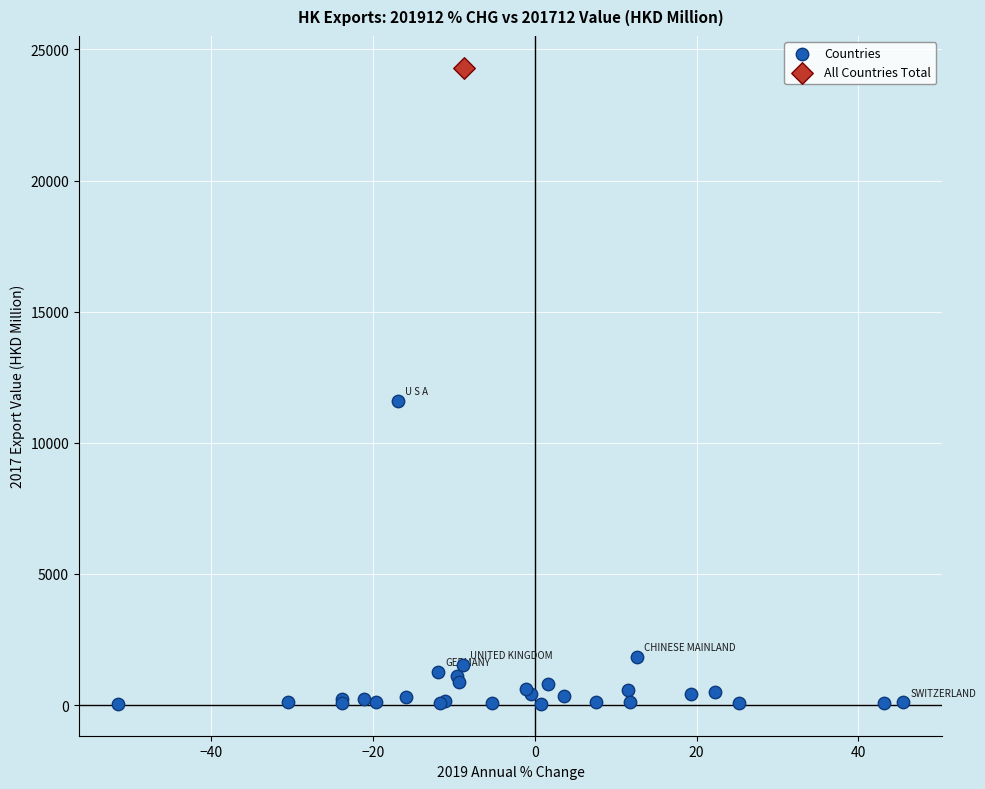

What are all the series names shown in the legend?

Countries, All Countries Total